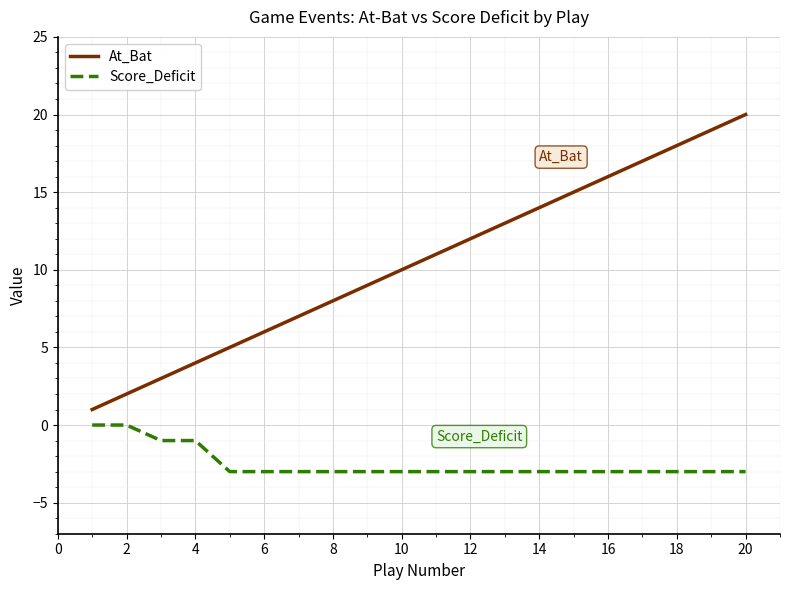

Count the number of data series in this chart.

2